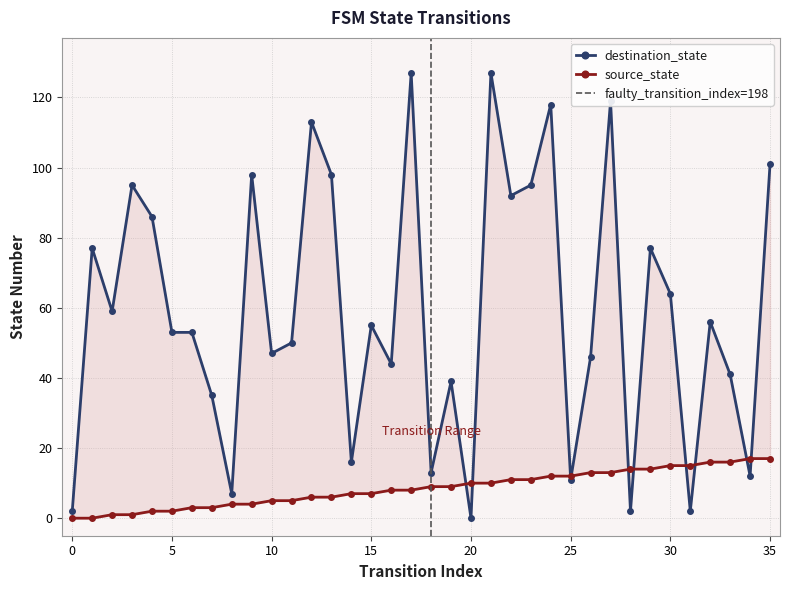

How many data points in source_state are above 9?

16